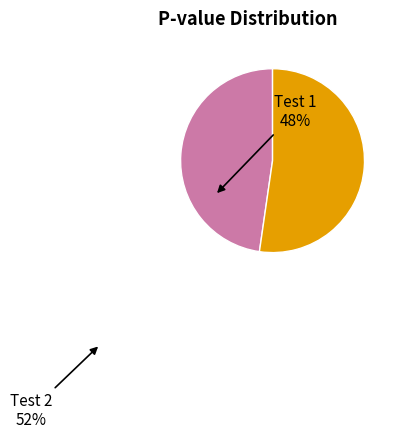

Is there a majority slice in this chart?

Yes